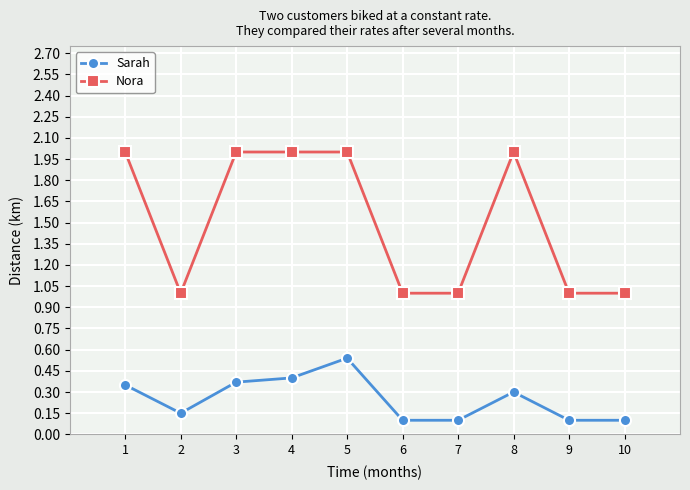

List the series in order of their peak value, lowest first.

Sarah, Nora